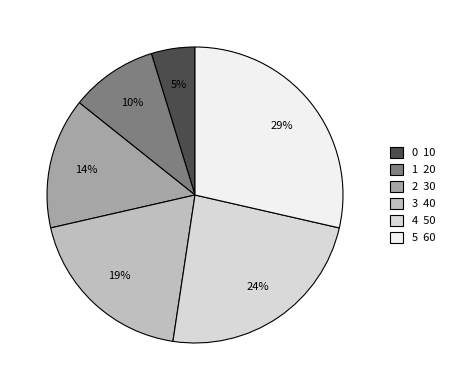

To the nearest percent, what is the combined percentage of 0 and 3?

24%